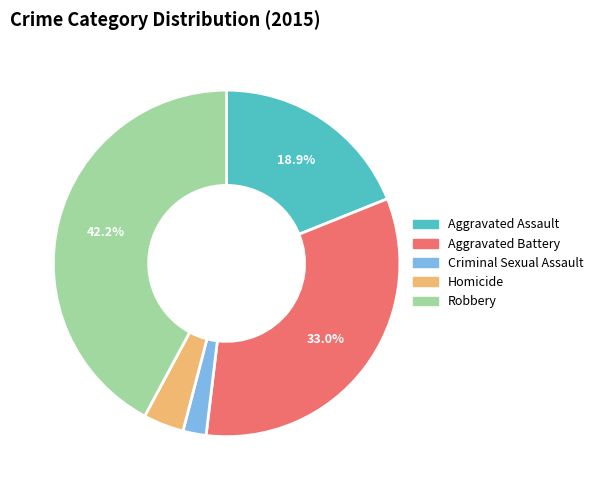

Count the number of slices in the pie.

5